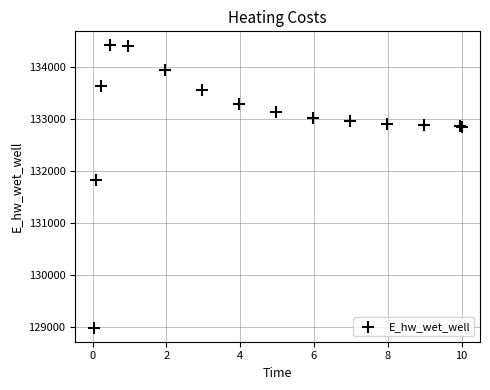

What Y value in the scatter plot is closest to 131706?

131823.7